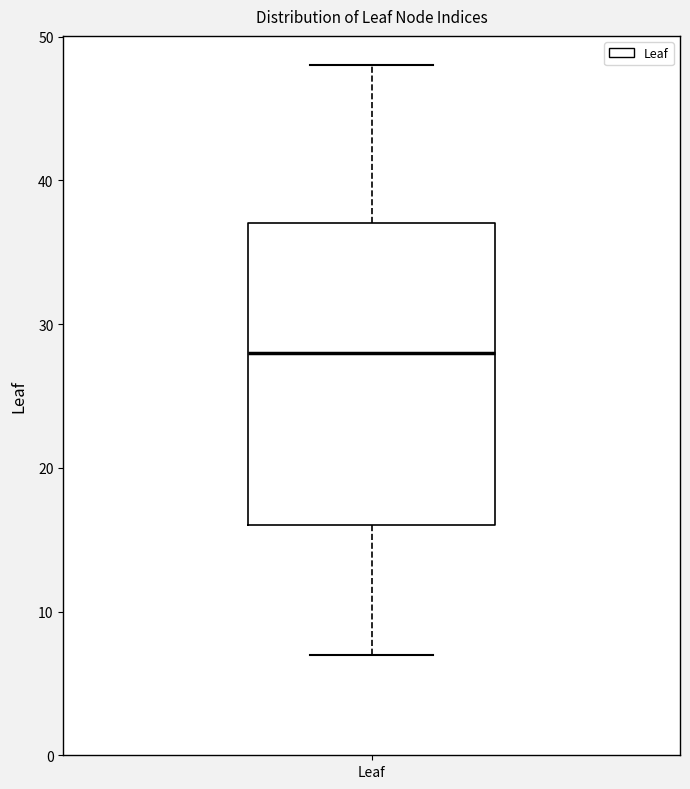

Transcribe this box plot: give where the median line is, the range the box spans, and where the two whiskers end, as read against the y-axis. The values are not printed on the chart, so give them approximately, as read against the axis.

median 28, box 16 to 37, whiskers 7 to 48